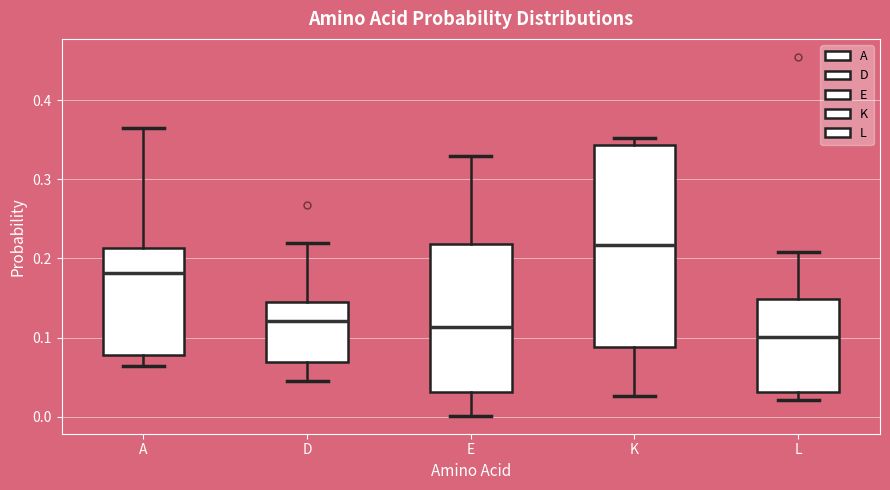

Reading left to right, read every box against the y-axis: the position of its median line, the range the box covers, and the ends of its whiskers. The values are not printed on the chart, so give them approximately, as read against the axis.

A: median 0.18, box 0.08 to 0.21, whiskers 0.06 to 0.37
D: median 0.12, box 0.07 to 0.14, whiskers 0.04 to 0.22
E: median 0.11, box 0.03 to 0.22, whiskers 0.00 to 0.33
K: median 0.22, box 0.09 to 0.34, whiskers 0.03 to 0.35
L: median 0.10, box 0.03 to 0.15, whiskers 0.02 to 0.21